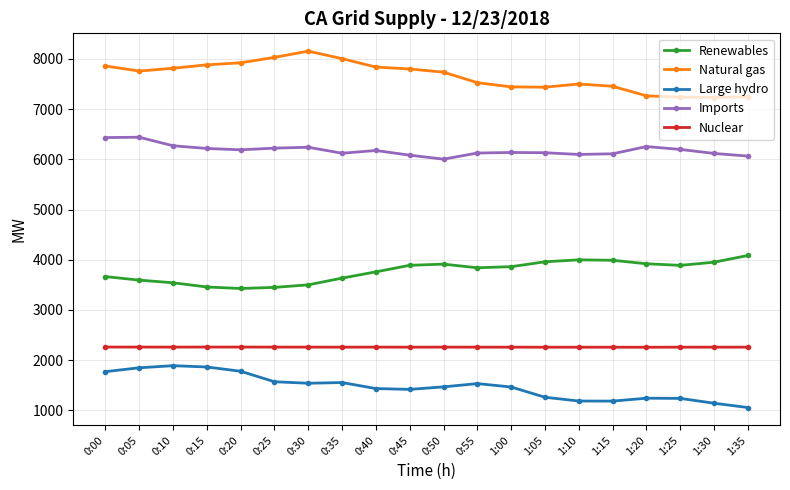

What is the difference between the highest and lowest values at 0:15?

6020